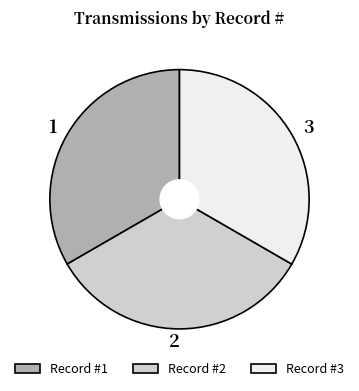

Is it true that 2 is 44% of the pie?

False